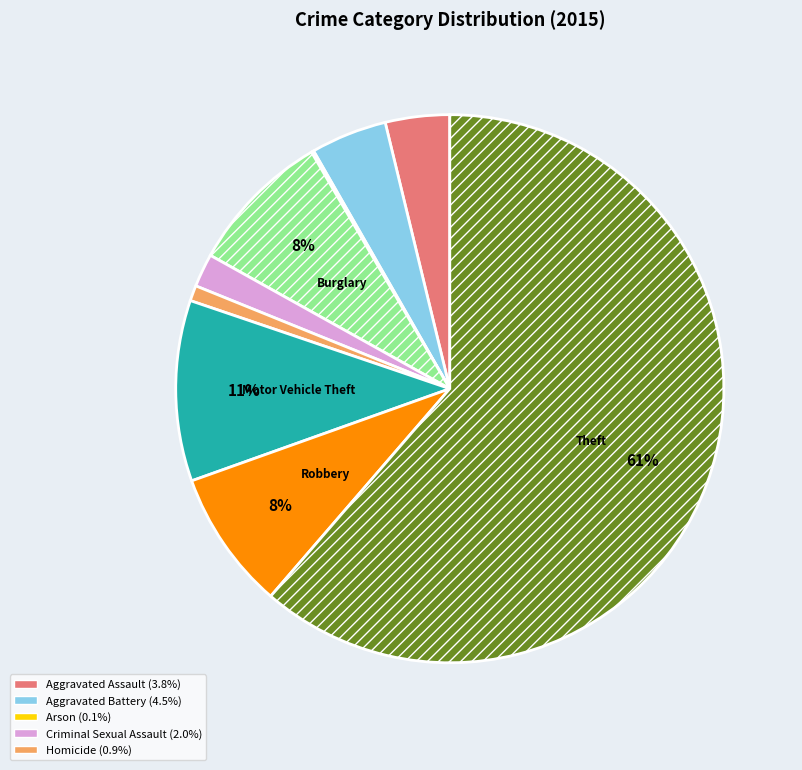

Is there a majority slice in this chart?

Yes